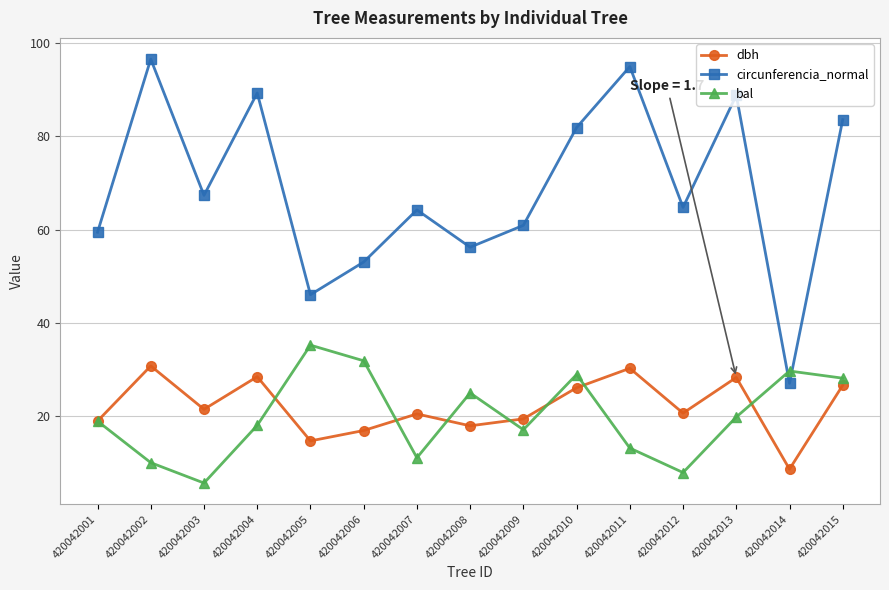

How many distinct data groups are displayed?

3